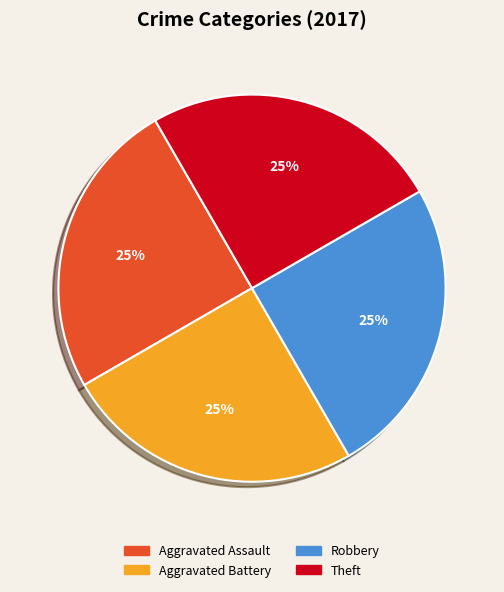

Does any single category account for the majority?

No